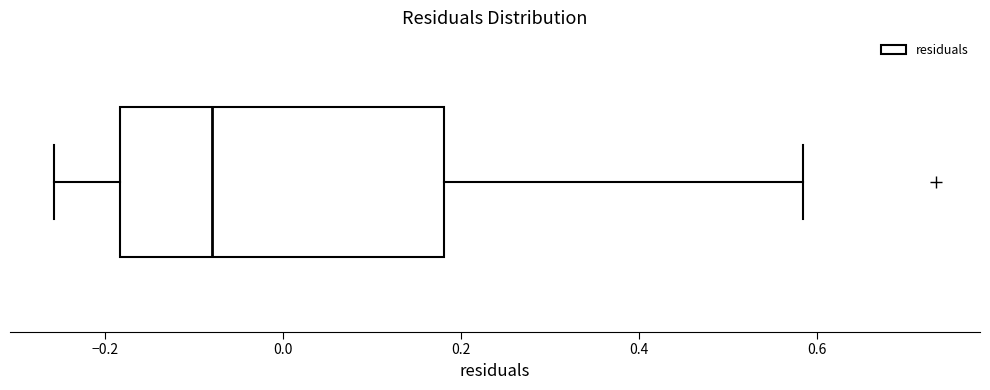

Read this box plot against the x-axis: the position of the median line, the range covered by the box, and the ends of both whiskers. The values are not printed on the chart, so give them approximately, as read against the axis.

median -0.08, box -0.18 to 0.18, whiskers -0.26 to 0.58